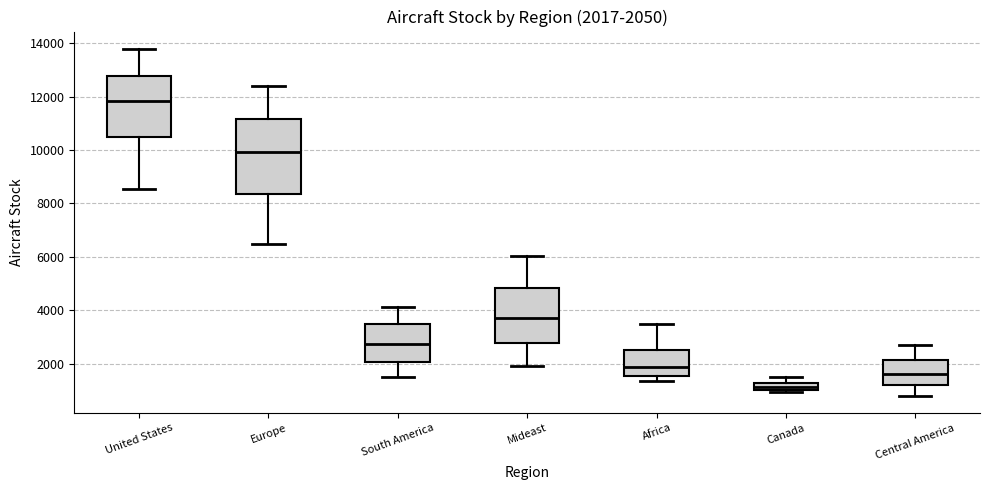

Which box is the tallest, from its lower edge to its upper edge?

Europe